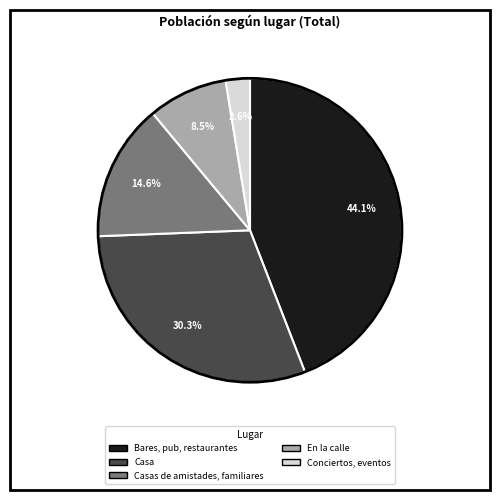

Is there any slice that represents more than half of the pie?

No